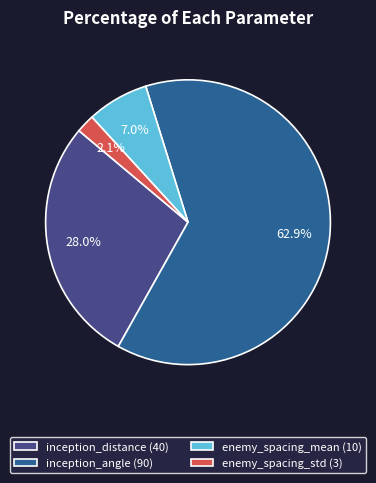

Is the sum of inception_distance and enemy_spacing_std greater than half?

No